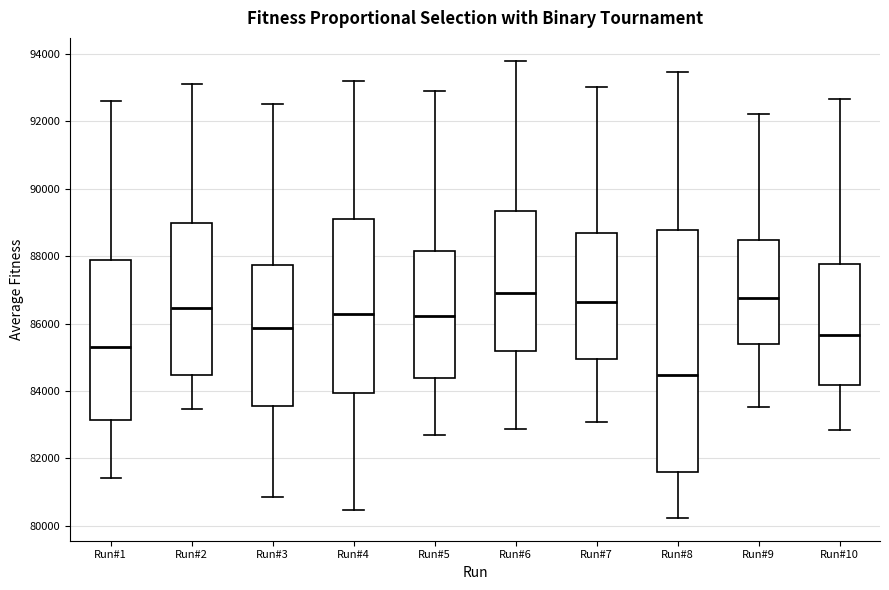

Where does the lower whisker of the box for Run#1 end on the y-axis? The values are not printed on the chart, so give them approximately, as read against the axis.

81400